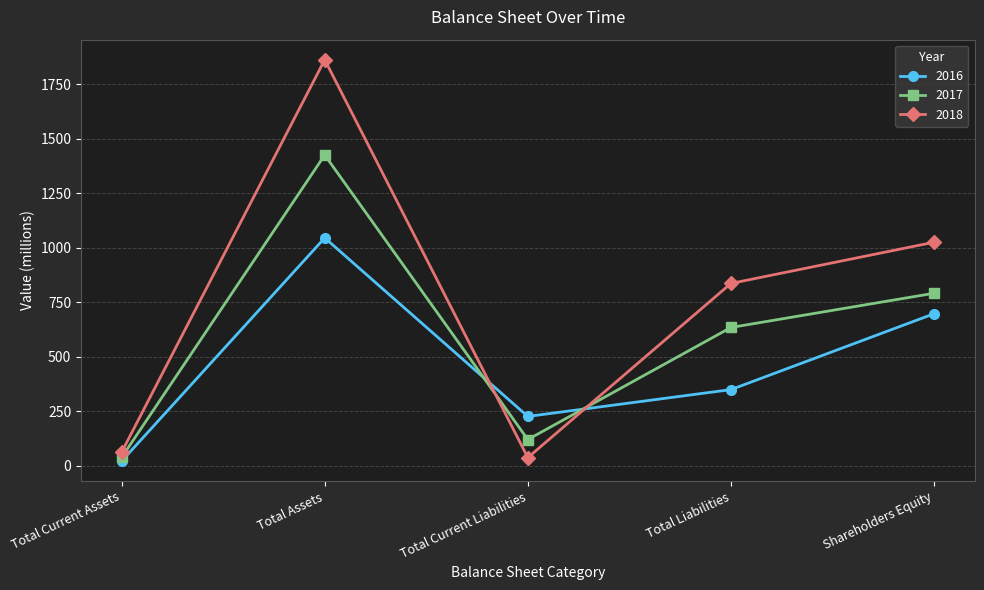

What is the total value across all series at Total Assets?

4332